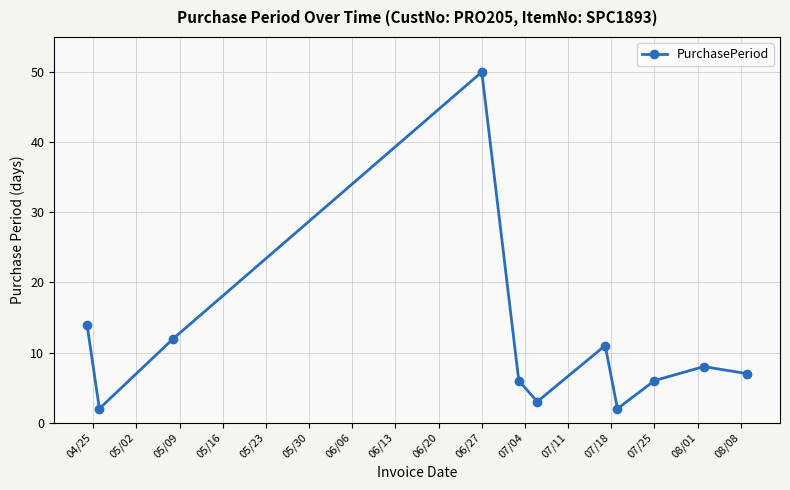

What is the greatest value displayed?

50